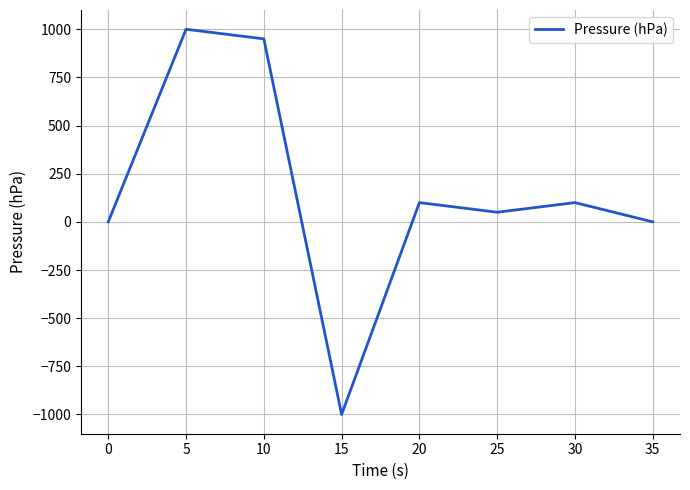

What is the difference between the values at 30 and 10?

850